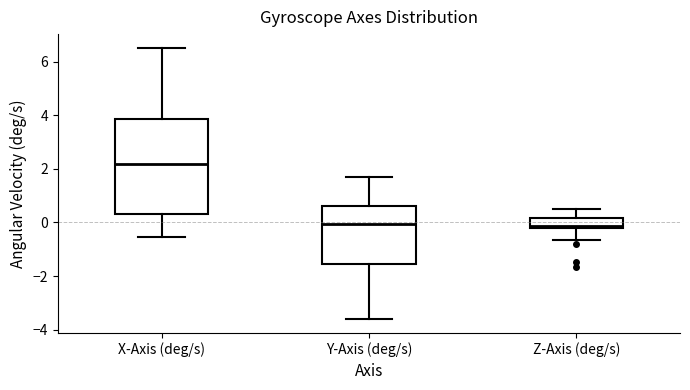

Comparing the boxes themselves (not the whiskers), which one is the tallest?

X-Axis (deg/s)